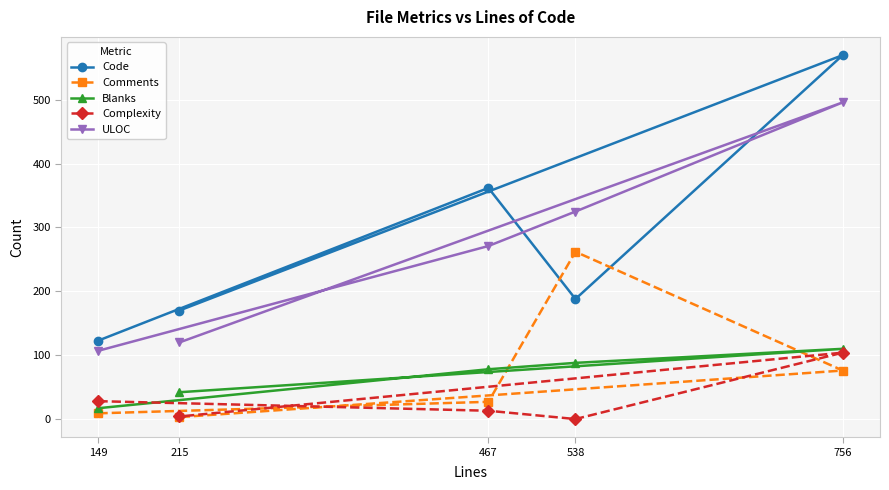

At how many categories does at least one series exceed 126?

4